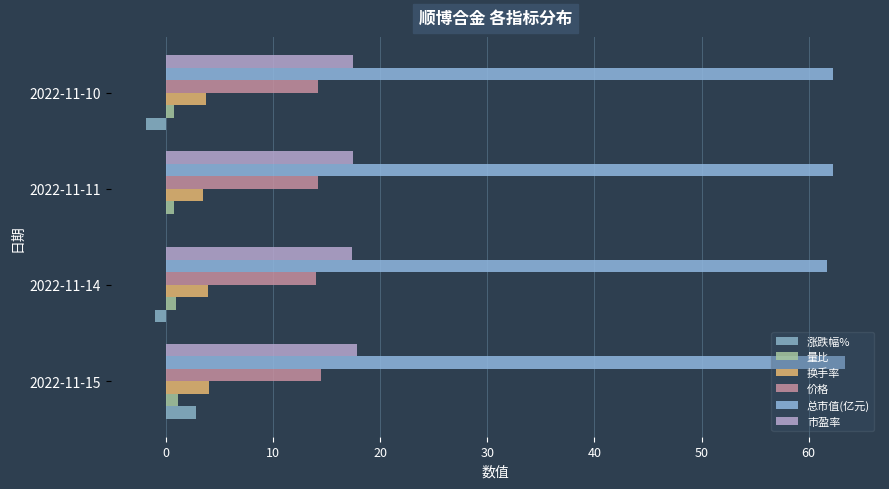

Count the number of data series in this chart.

6